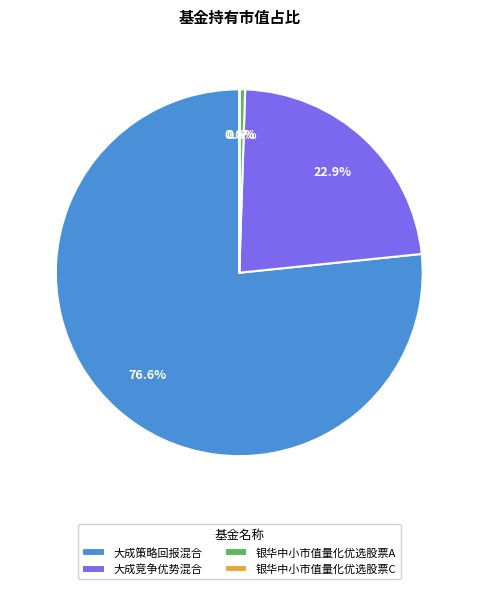

What is the majority slice?

大成策略回报混合